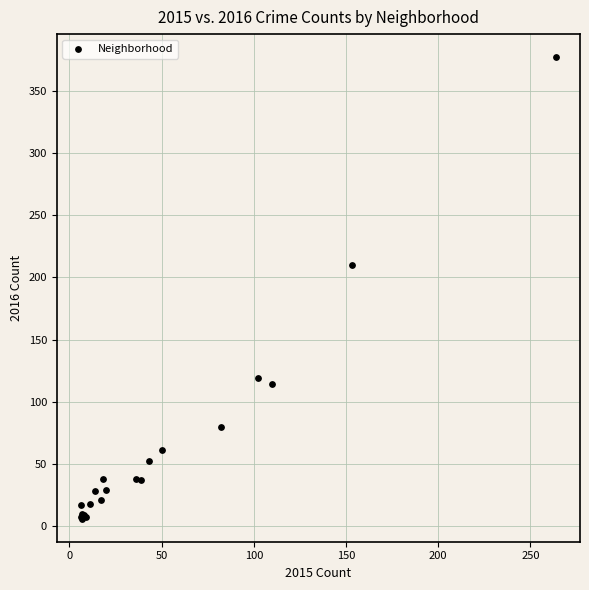

What Y value in the scatter plot is closest to 191?

210